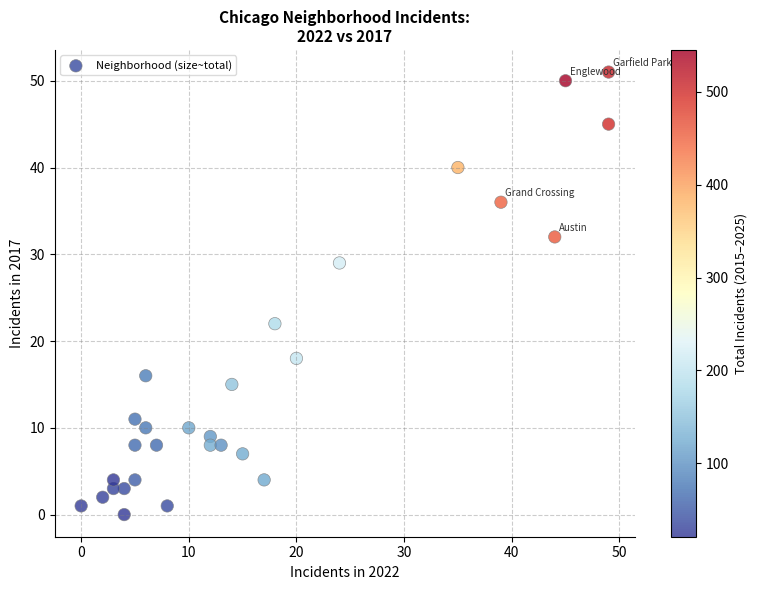

What is the range of Y values (max minus min)?

51